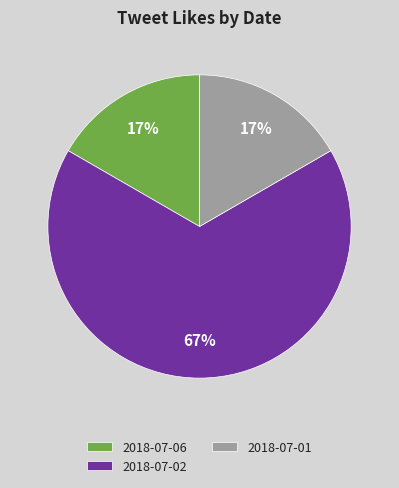

To the nearest percent, what percentage of the pie is 2018-07-01?

17%